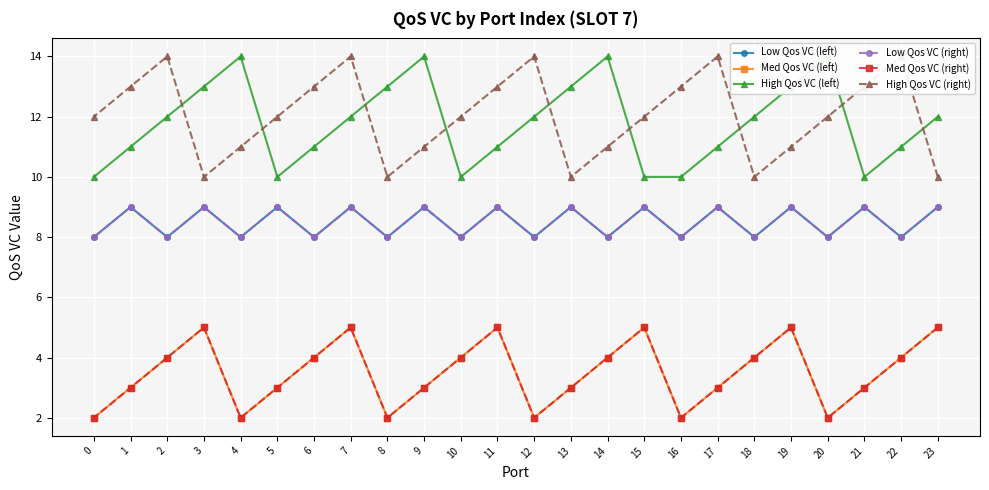

Rank the series at 22 from lowest to highest value.

Med Qos VC (left), Med Qos VC (right), Low Qos VC (left), Low Qos VC (right), High Qos VC (left), High Qos VC (right)